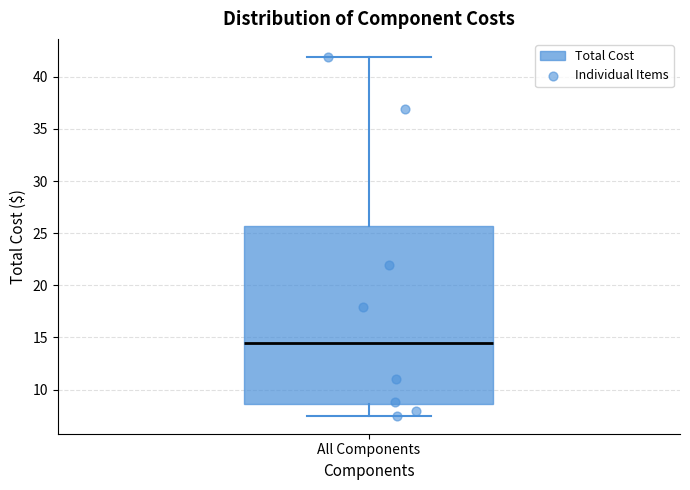

Read this box plot against the y-axis: the position of the median line, the range covered by the box, and the ends of both whiskers. The values are not printed on the chart, so give them approximately, as read against the axis.

median 14.5, box 8.5 to 25.5, whiskers 7.5 to 42.0